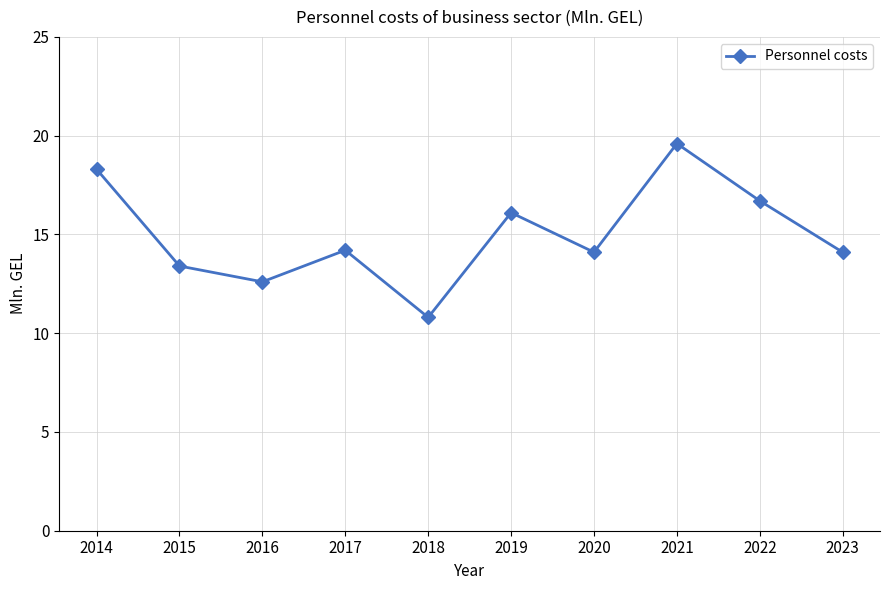

Does the chart have visible grid lines?

Yes